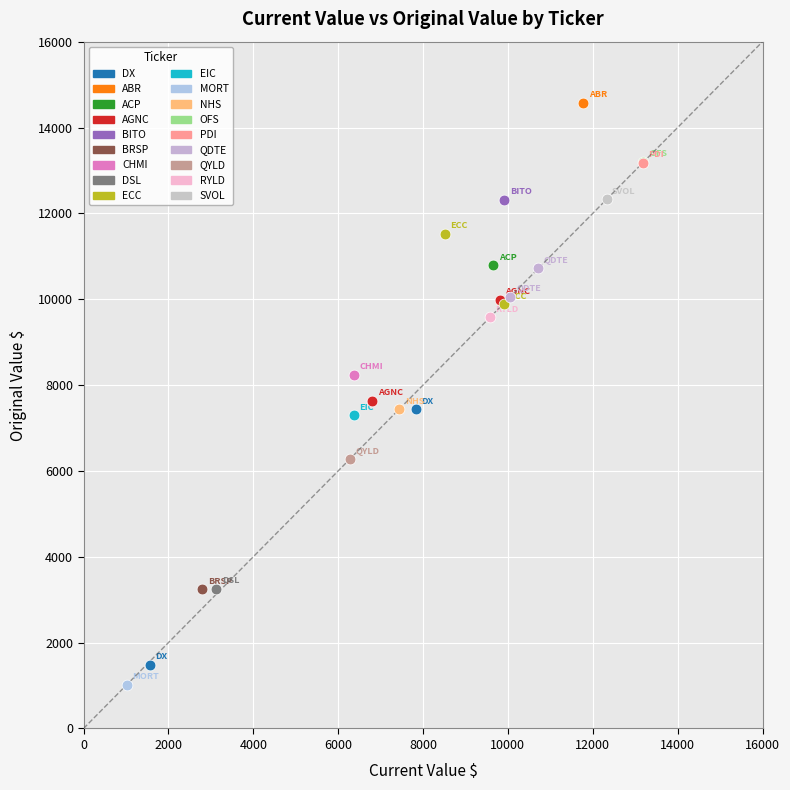

What are all the series names shown in the legend?

DX, ABR, ACP, AGNC, BITO, BRSP, CHMI, DSL, ECC, EIC, MORT, NHS, OFS, PDI, QDTE, QYLD, RYLD, SVOL